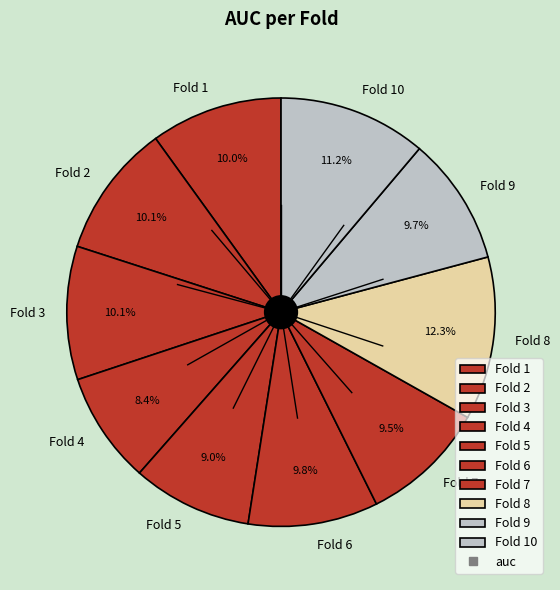

Which slice is the smallest?

Fold 4